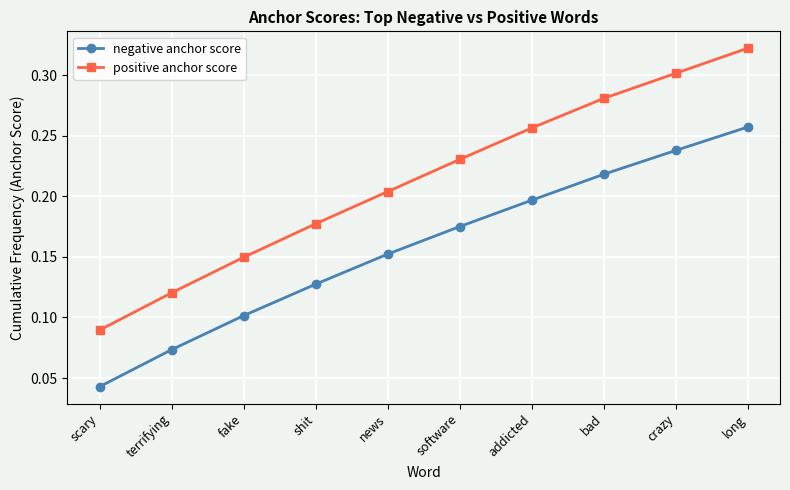

At which category is the sum across all series the highest?

long